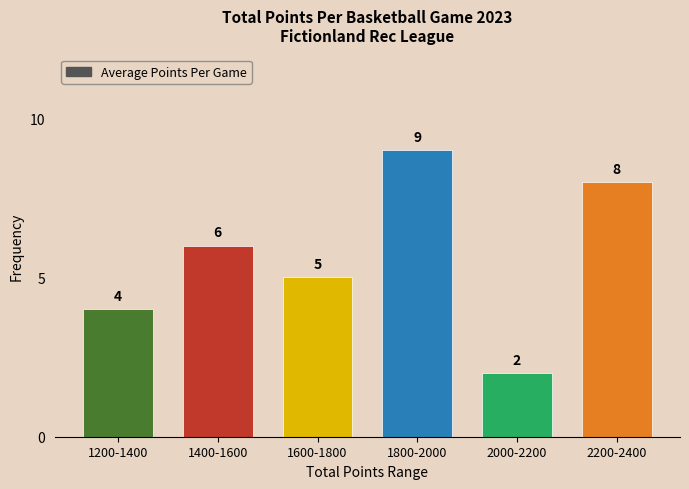

Reading left to right, transcribe all the data shown in this chart.

1200-1400=4	1400-1600=6	1600-1800=5	1800-2000=9	2000-2200=2	2200-2400=8